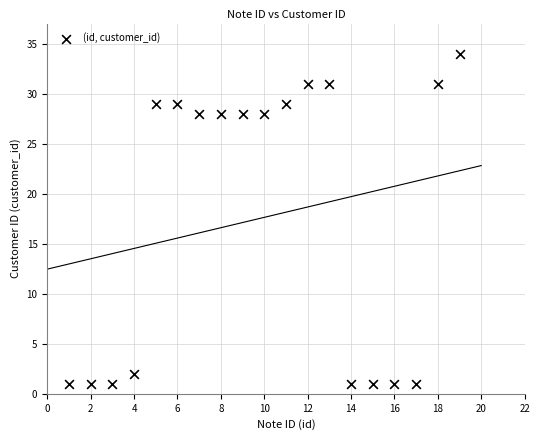

What is the range of X values (max minus min)?

18